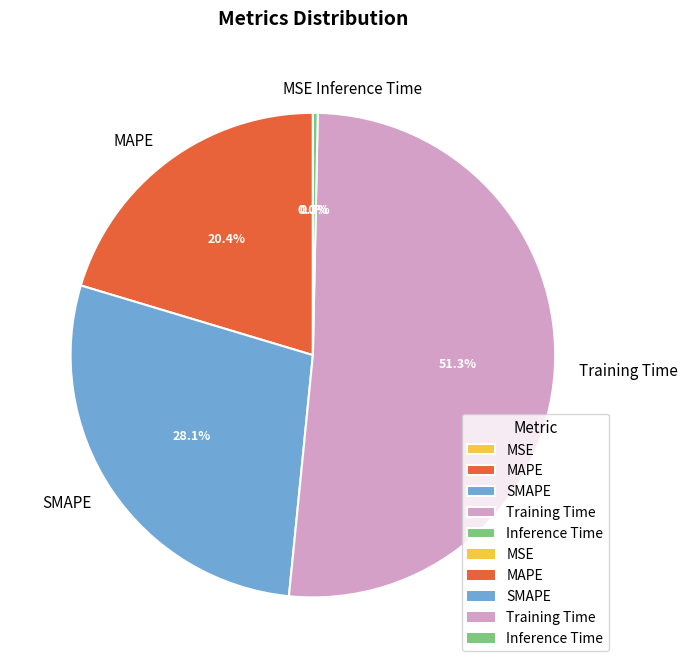

Is it true that MAPE is 20% of the pie?

True